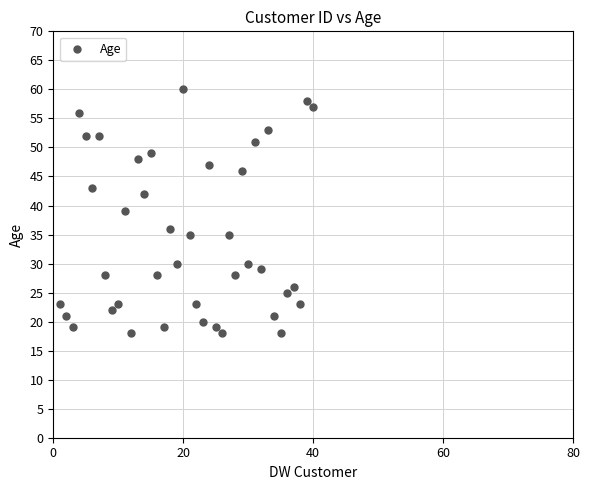

What is the range of X values (max minus min)?

39